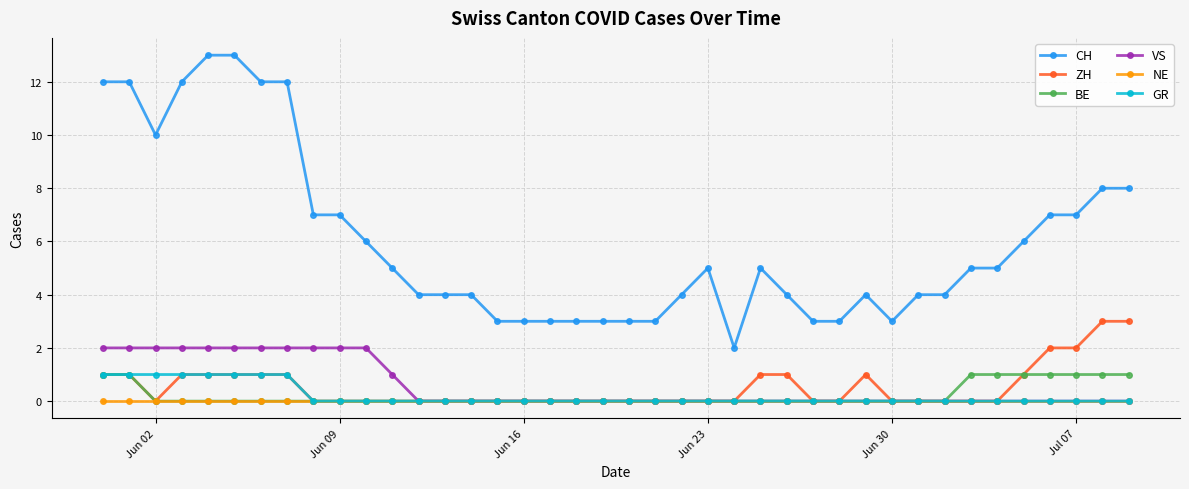

At how many categories does at least one series exceed 11?

7